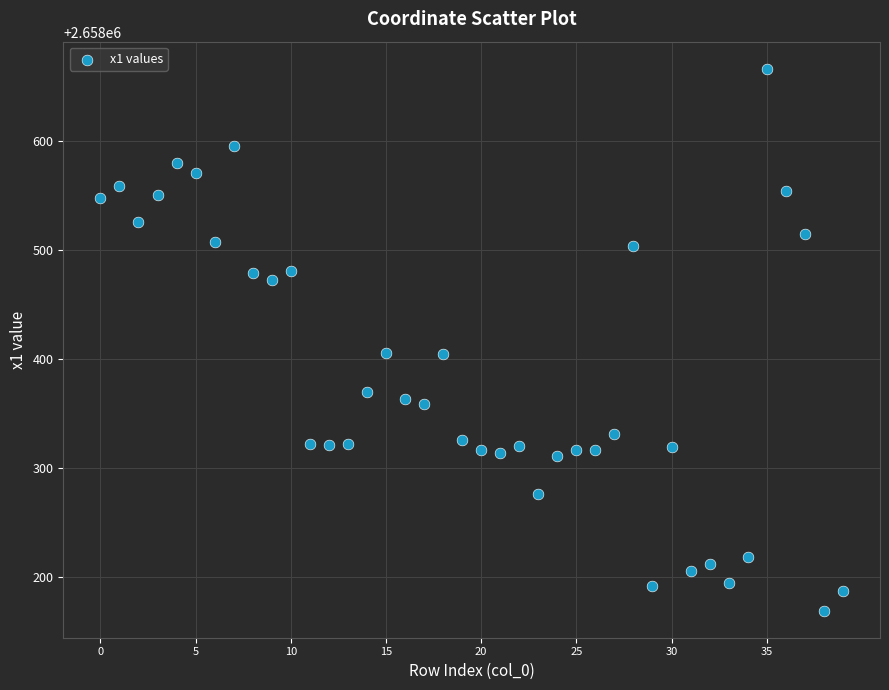

What is the range of Y values (max minus min)?

497.2